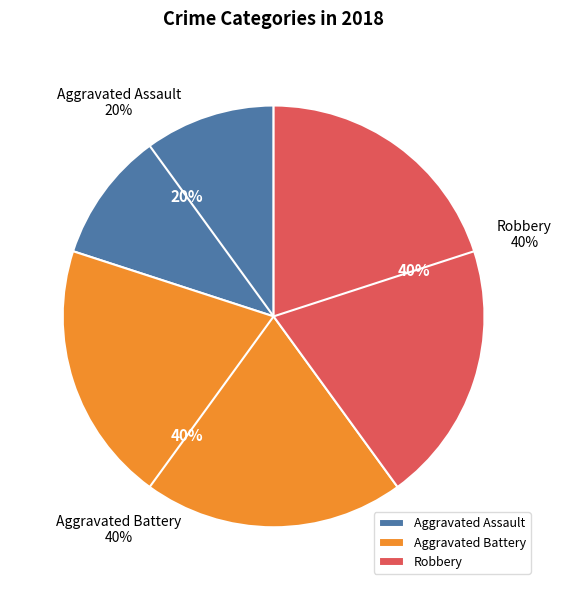

Which has a higher value, Aggravated Battery or Aggravated Assault?

Aggravated Battery